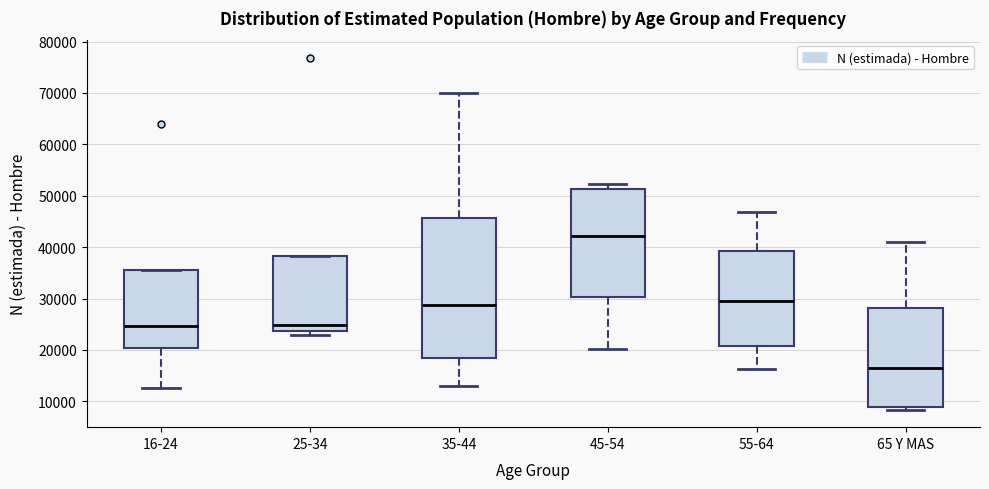

Reading left to right, read every box against the y-axis: the position of its median line, the range the box covers, and the ends of its whiskers. The values are not printed on the chart, so give them approximately, as read against the axis.

16-24: median 25000, box 20000 to 36000, whiskers 13000 to 36000
25-34: median 25000, box 24000 to 38000, whiskers 23000 to 38000
35-44: median 29000, box 18000 to 46000, whiskers 13000 to 70000
45-54: median 42000, box 30000 to 51000, whiskers 20000 to 52000
55-64: median 30000, box 21000 to 39000, whiskers 16000 to 47000
65 Y MAS: median 17000, box 9000 to 28000, whiskers 8000 to 41000